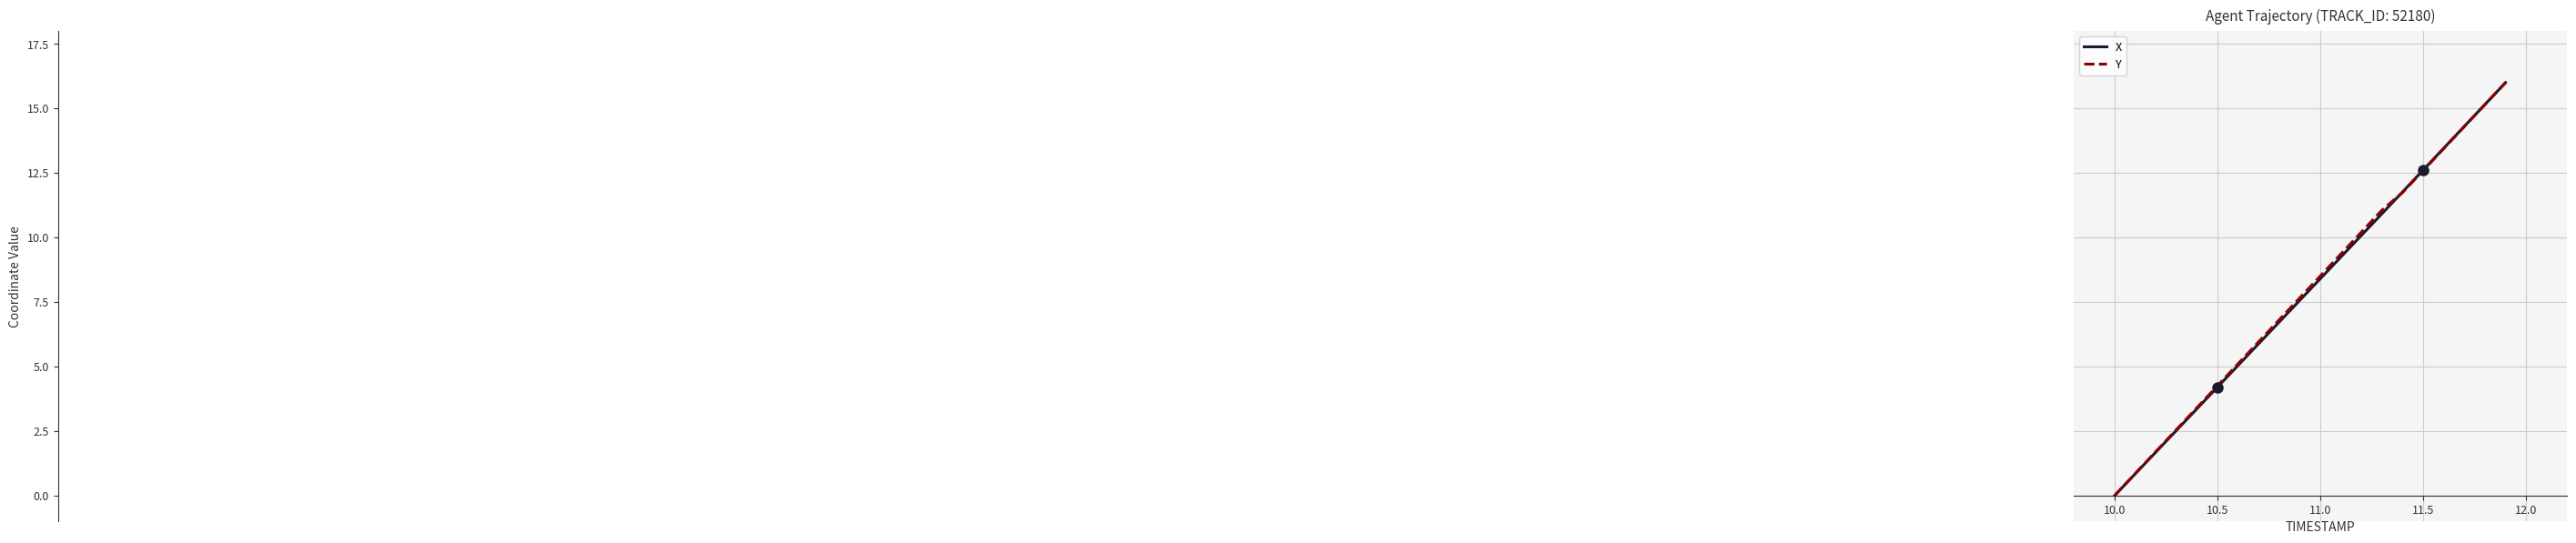

How many values in X are above zero?

19